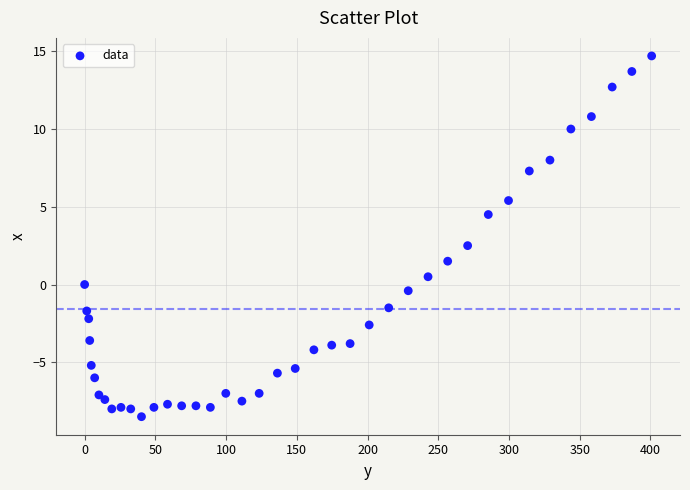

What is the range of Y values (max minus min)?

23.2